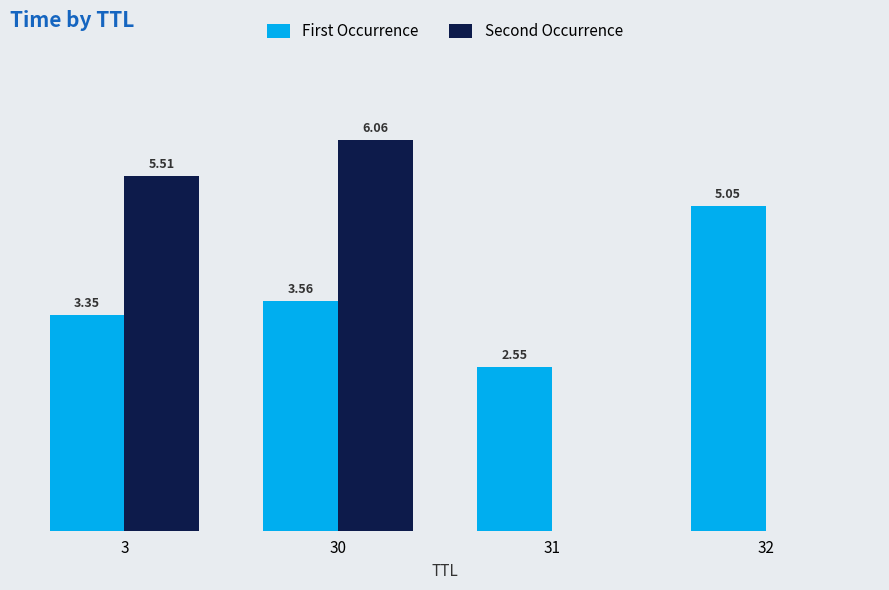

Which series changed the most between 30 and 32?

Second Occurrence